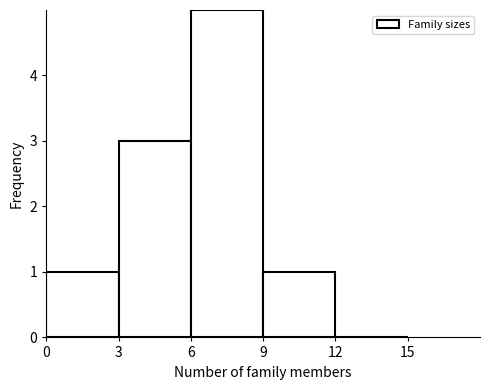

Which range on the x-axis has the tallest bar?

6 to 9